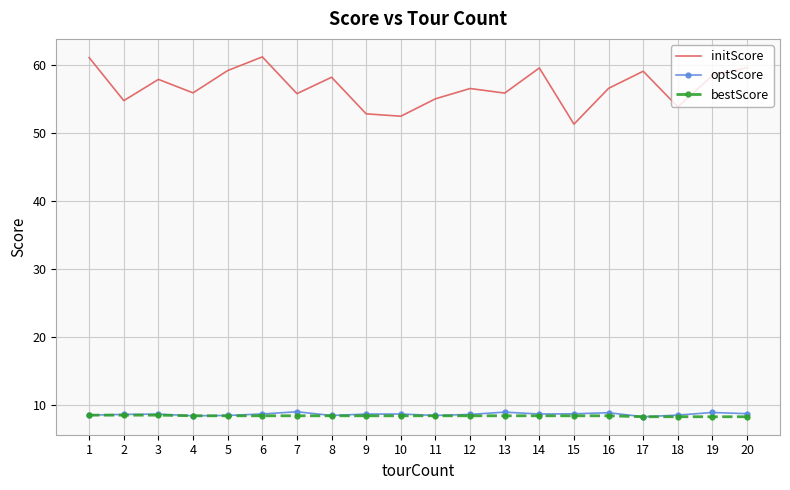

What is the minimum value for optScore?

8.3